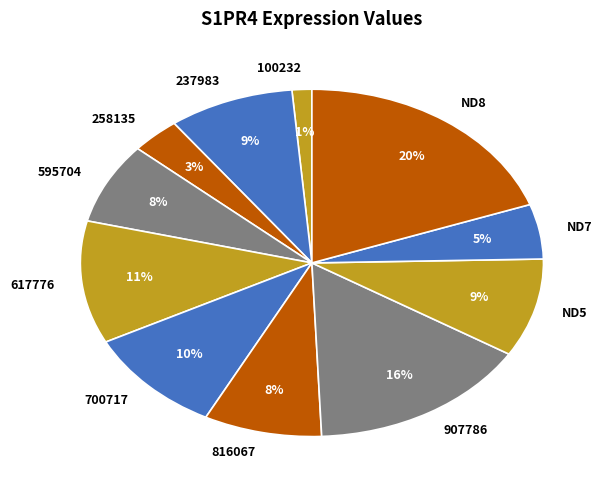

The ND5 slice represents 9% of the pie. True or false?

True